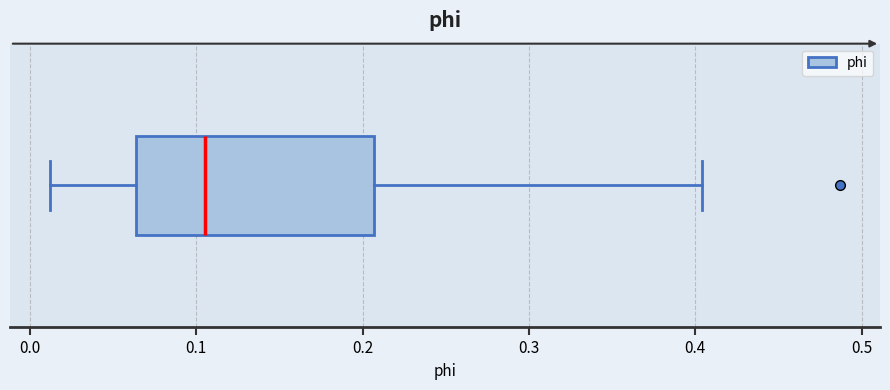

Read this box plot against the x-axis: the position of the median line, the range covered by the box, and the ends of both whiskers. The values are not printed on the chart, so give them approximately, as read against the axis.

median 0.11, box 0.06 to 0.21, whiskers 0.01 to 0.40